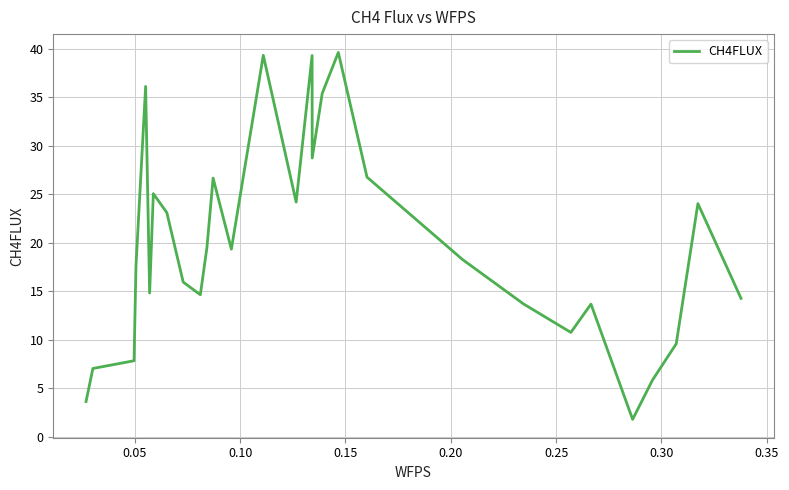

What is the difference between the maximum and minimum values?

37.8